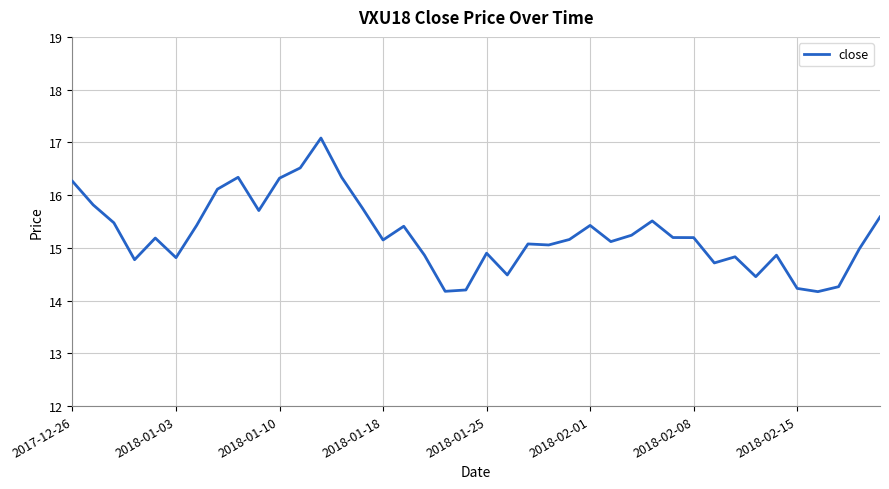

True or false: there are more than 2 points higher than both neighbors.

True